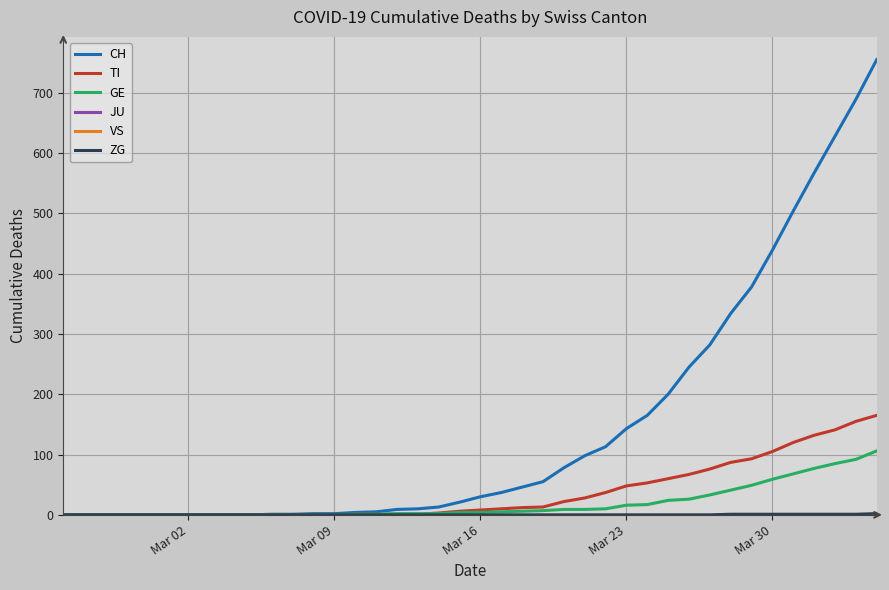

What is the difference between the second highest and minimum values in the CH series?

689